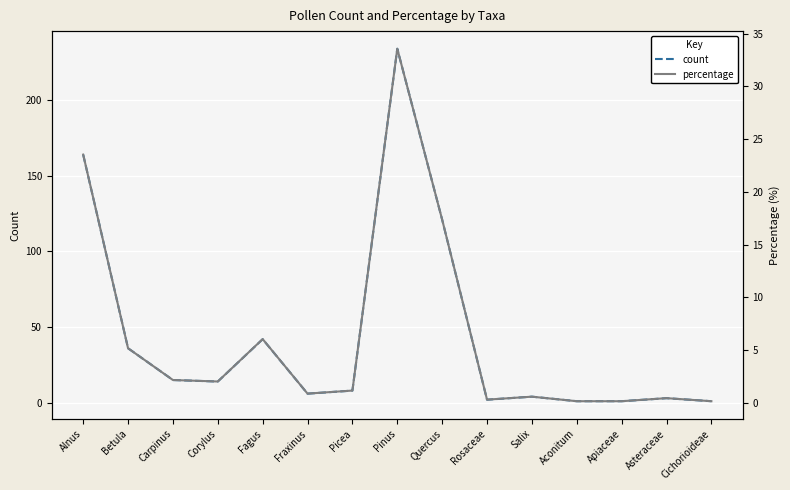

What is the label of the 5th point from the left?

Fagus